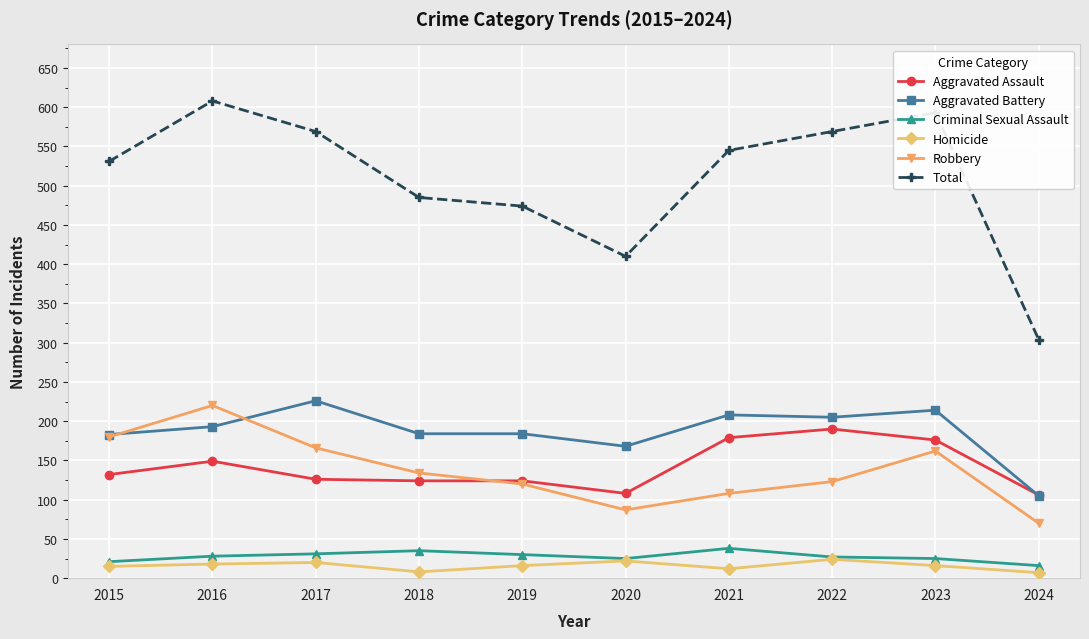

Which series has the largest range (max minus min)?

Total